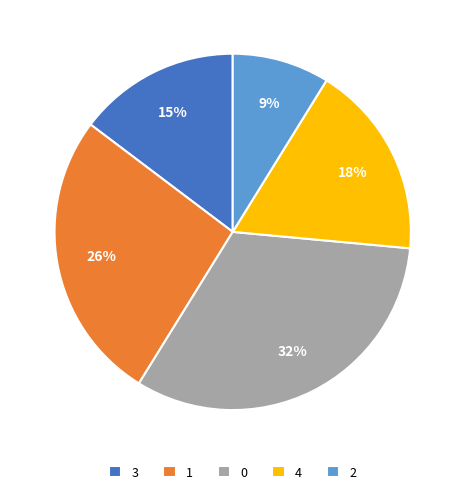

Does 1 account for over 50% of the chart?

No